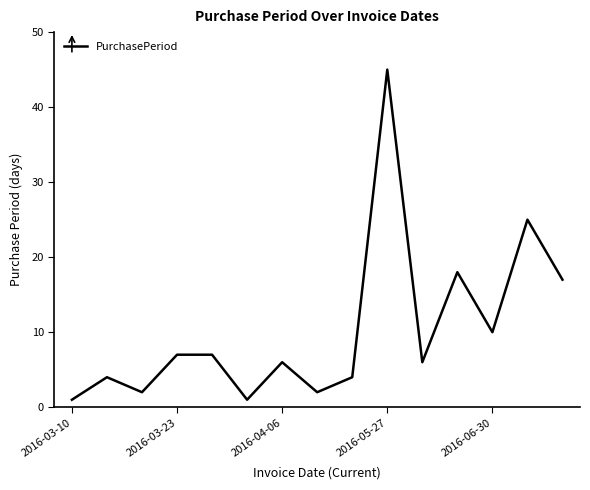

Count the number of categories in the chart.

15